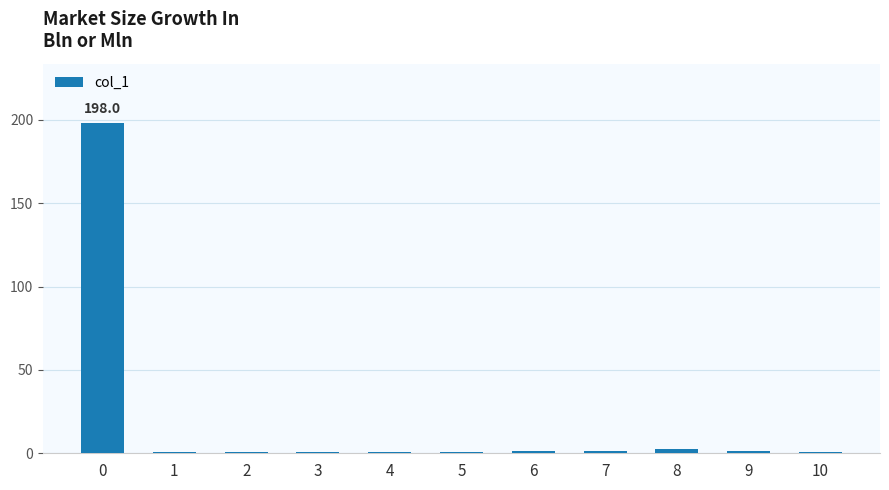

What is the ratio of the value at 0 to the value at 8?

79.2